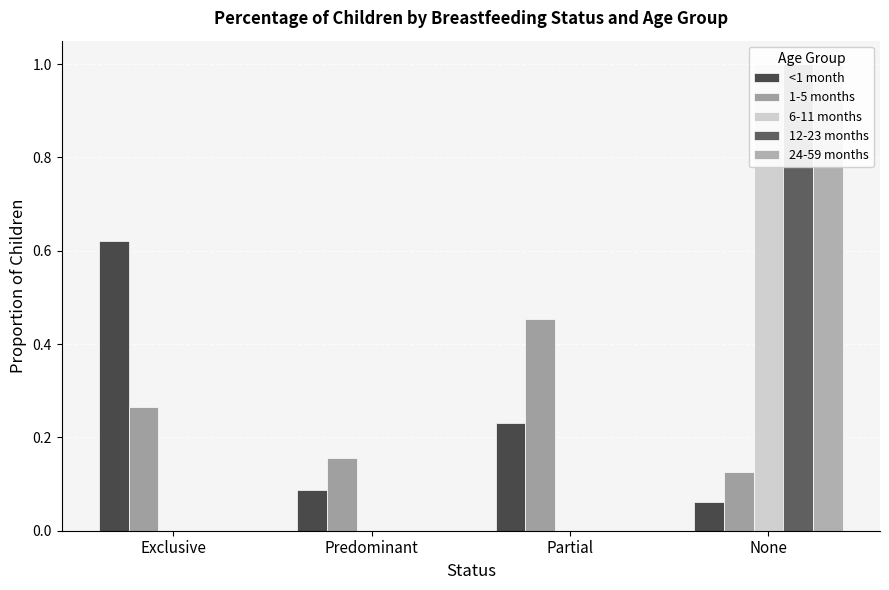

What is the minimum value for 1-5 months?

0.1